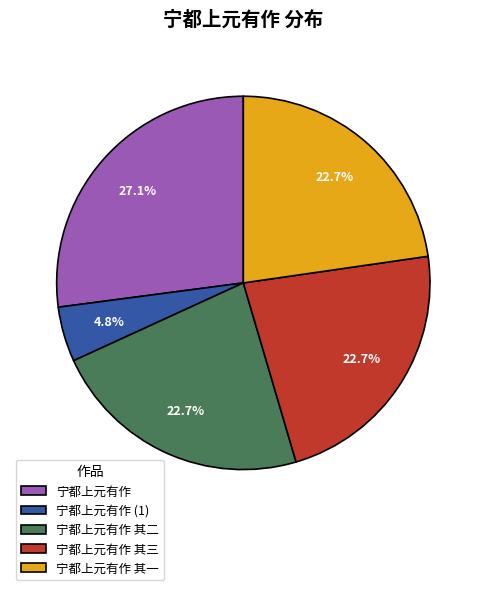

To the nearest percent, what is the difference between the 宁都上元有作 其一 and 宁都上元有作 slice percentages?

4%